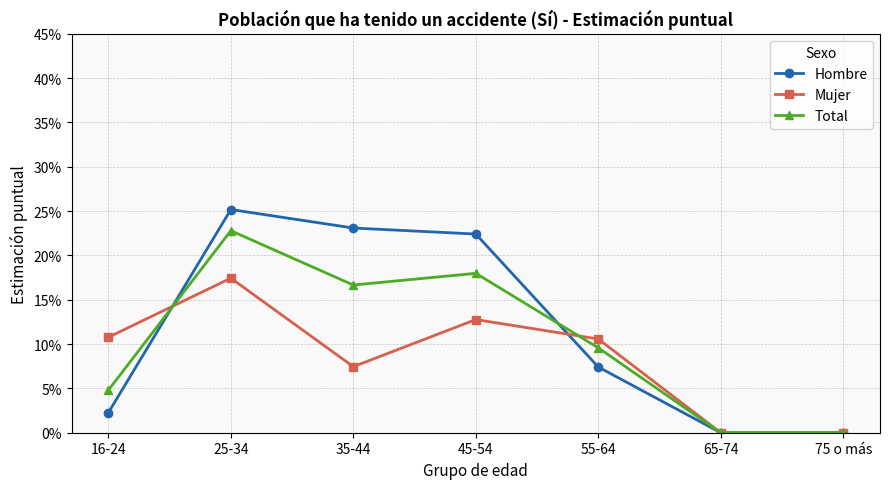

Does the chart display data point markers on the line(s)?

Yes